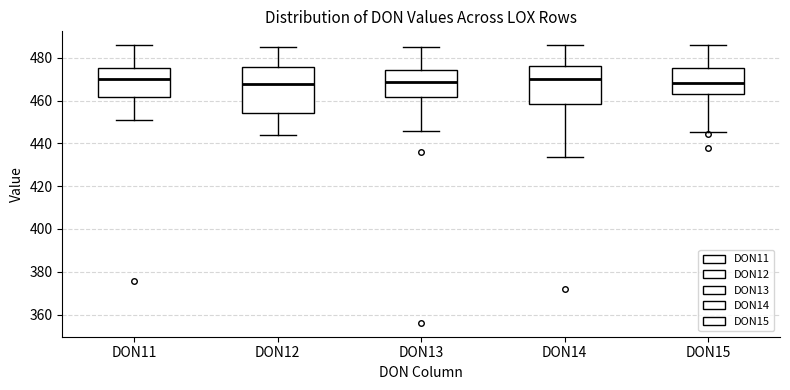

Comparing the boxes themselves (not the whiskers), which one is the tallest?

DON12